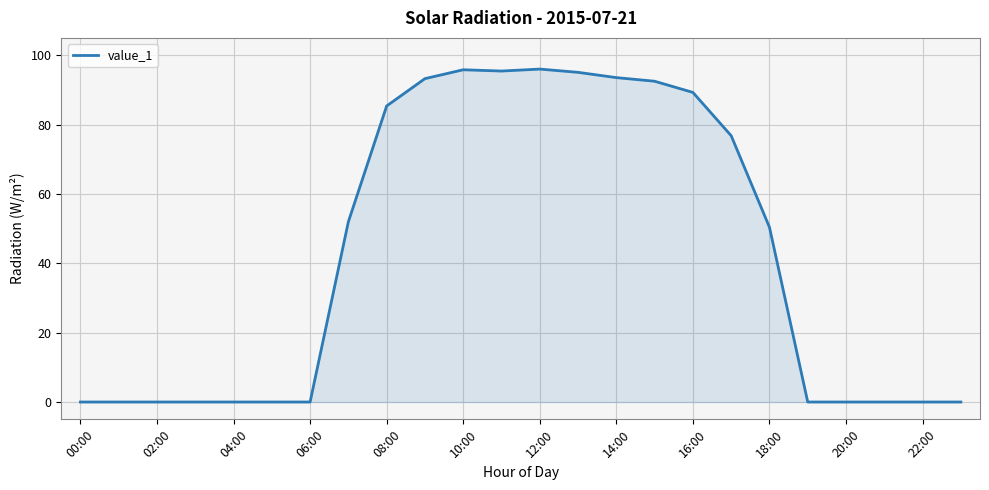

What is the greatest value displayed?

96.0